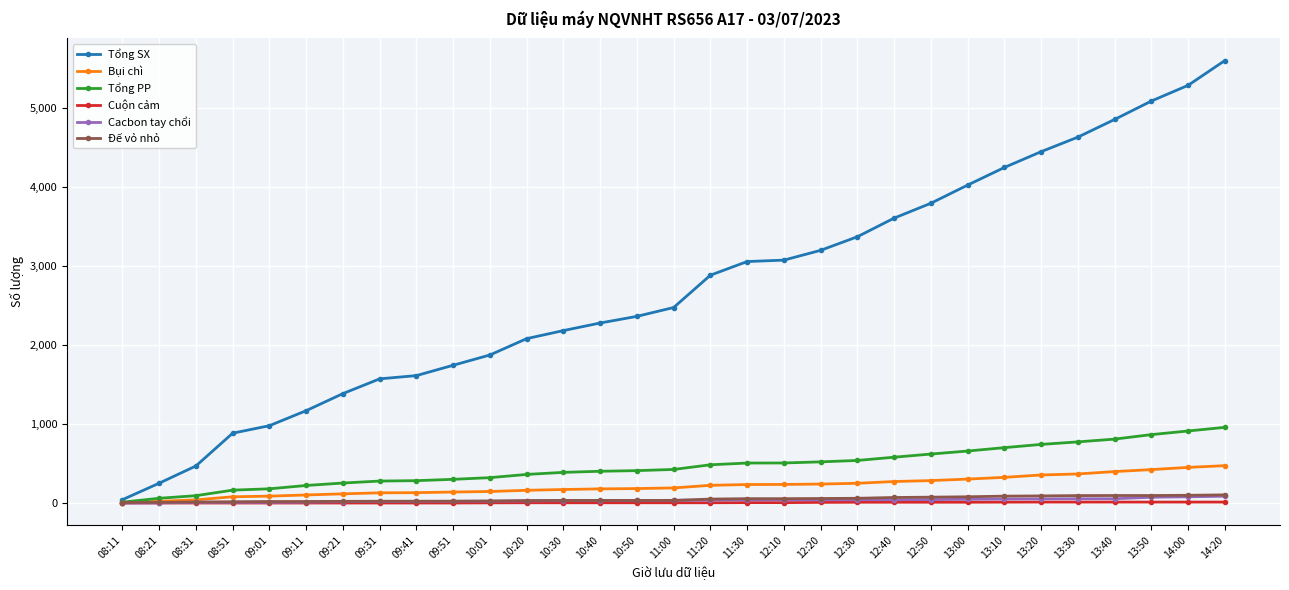

What is the label of the 30th point from the left?

14:00